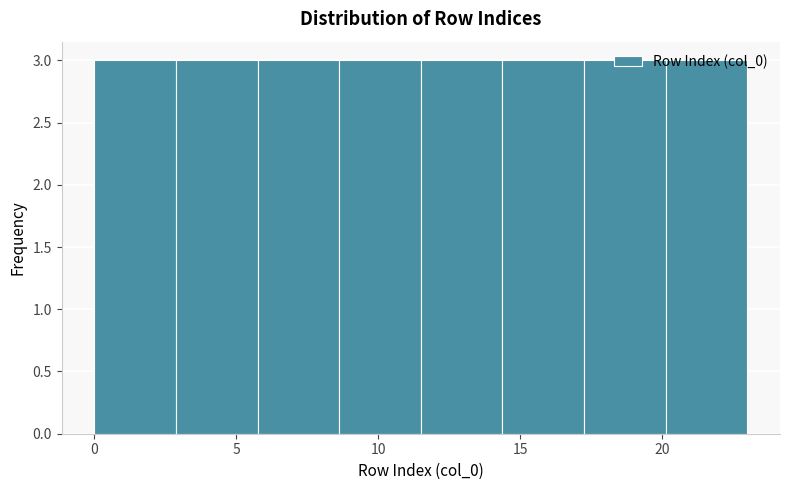

How tall is the bar that spans 14.5 to 17.5 on the x-axis? Neither the bar edges nor the heights are printed on the chart, so give them approximately, as read against the axes.

3